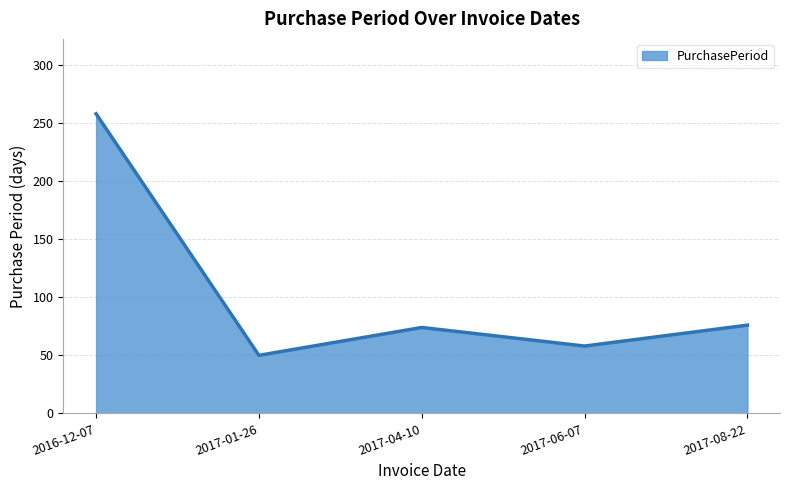

Where does the data first go above 74?

2016-12-07